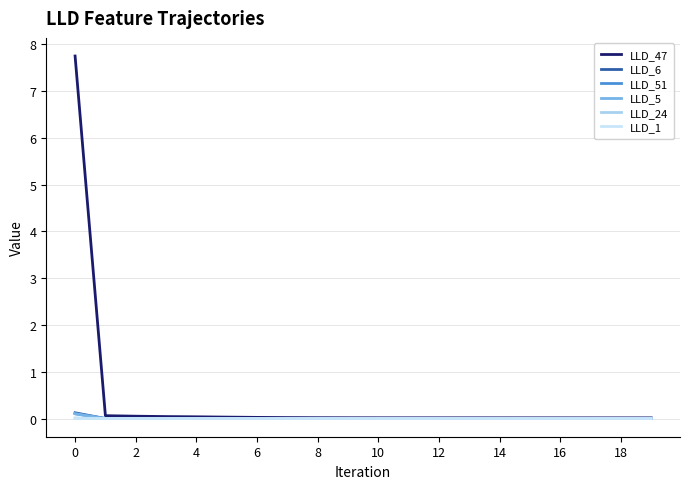

How many lines are shown in the chart?

6